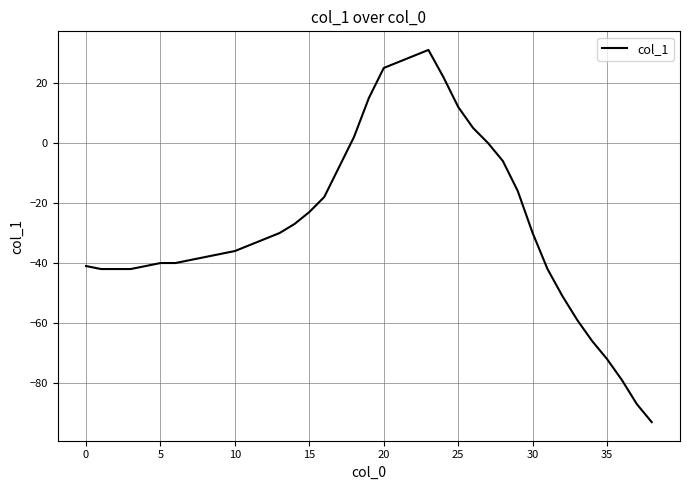

What is the greatest value displayed?

31